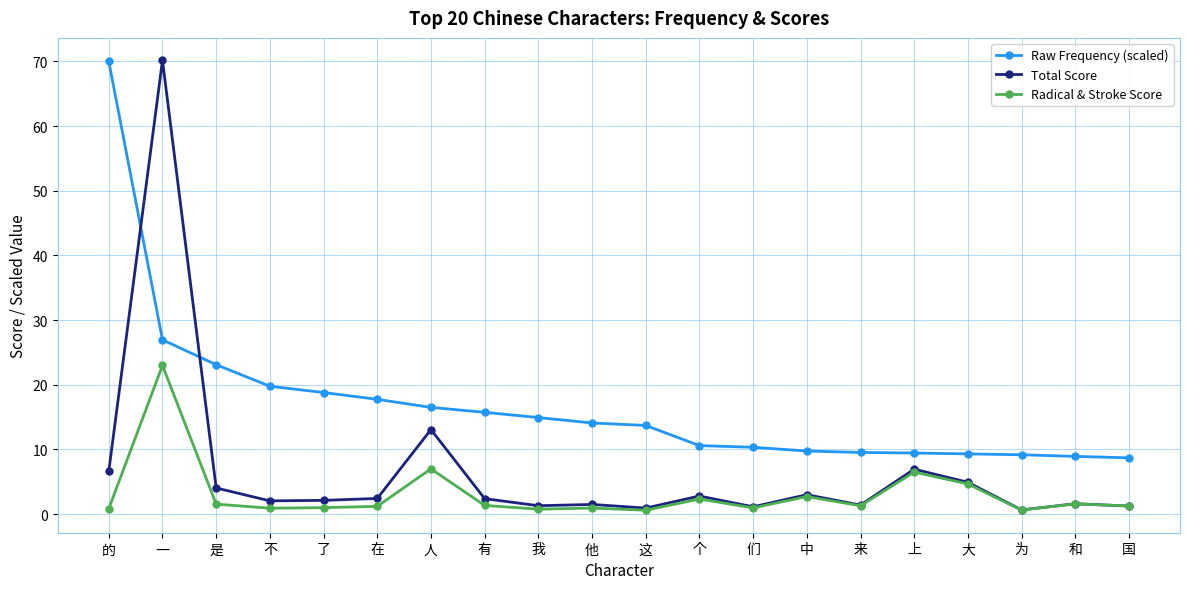

What is the maximum value shown in the chart?

70.2